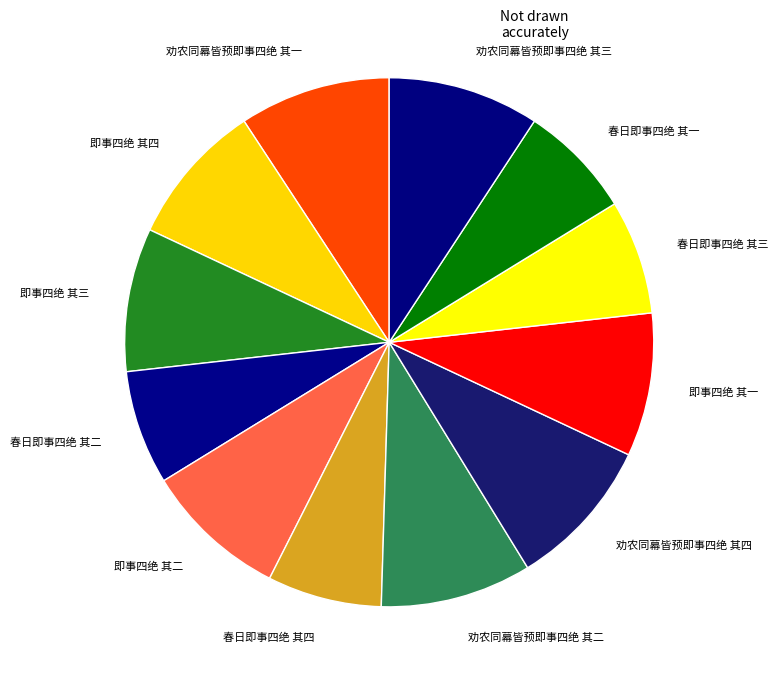

Between 春日即事四绝 其一 and 劝农同幕皆预即事四绝 其一, which is larger?

劝农同幕皆预即事四绝 其一